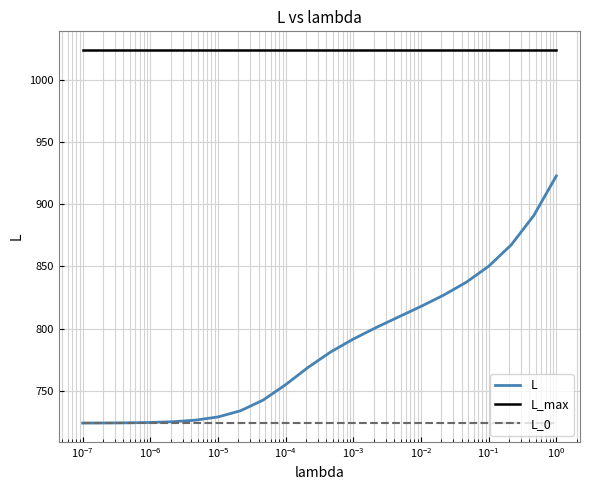

What is the minimum value for L?

724.1